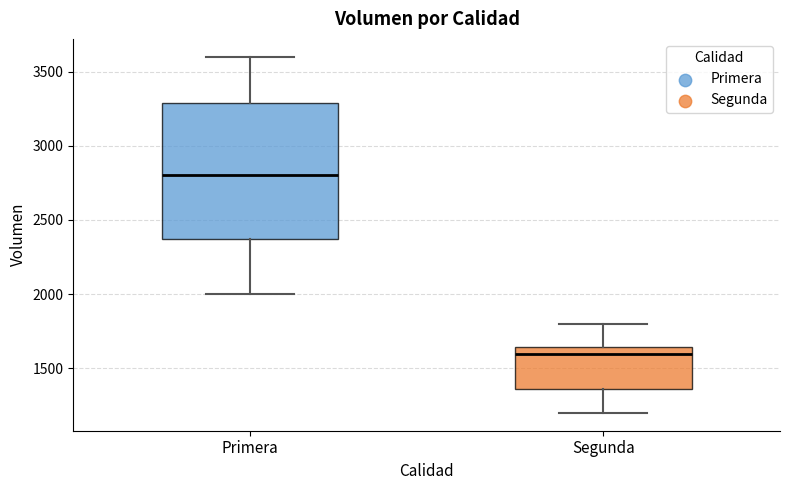

Where is the upper edge of the box for Primera on the y-axis? The values are not printed on the chart, so give them approximately, as read against the axis.

3300